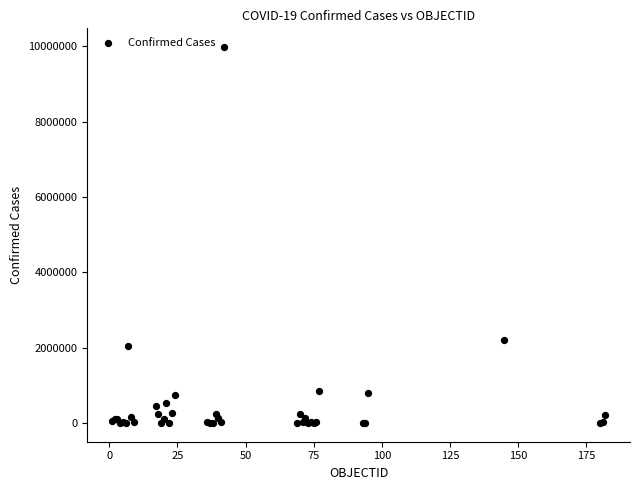

What Y value in the scatter plot is closest to 4989466?

2207701